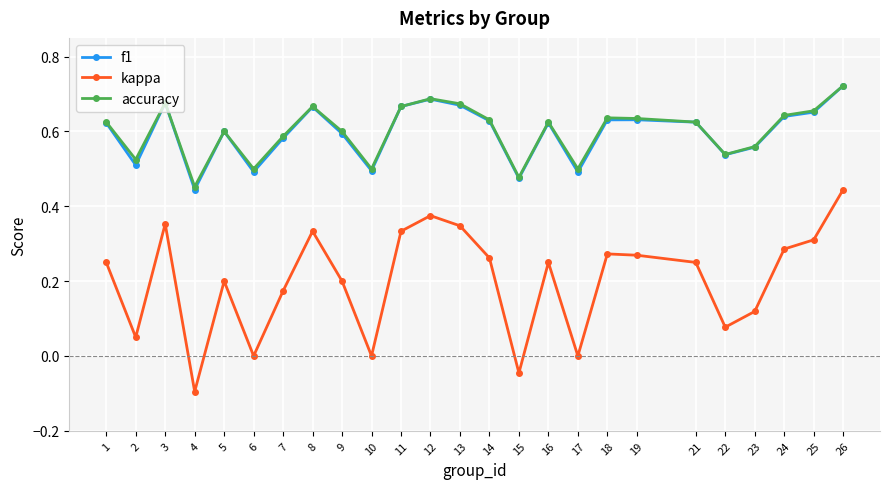

Is it true that f1 equals 0.6 at 18?

True